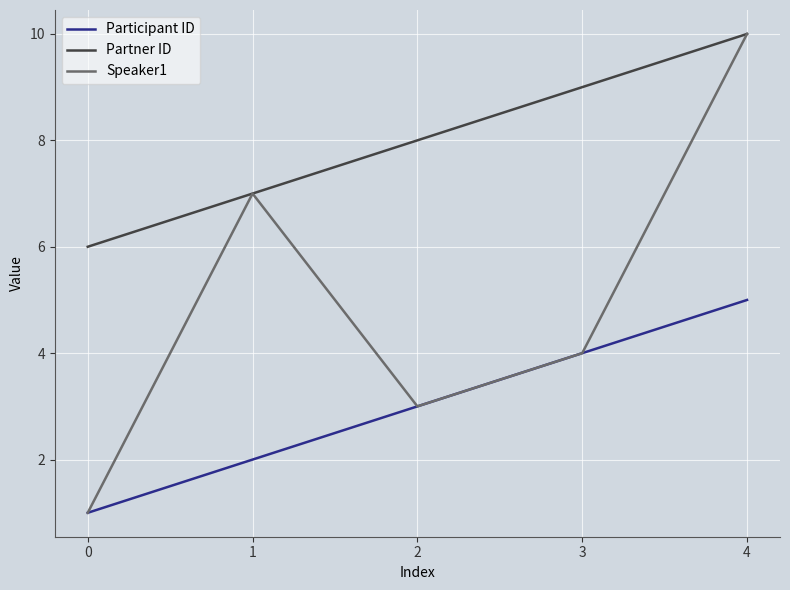

Which series has the largest total across all categories?

Partner ID